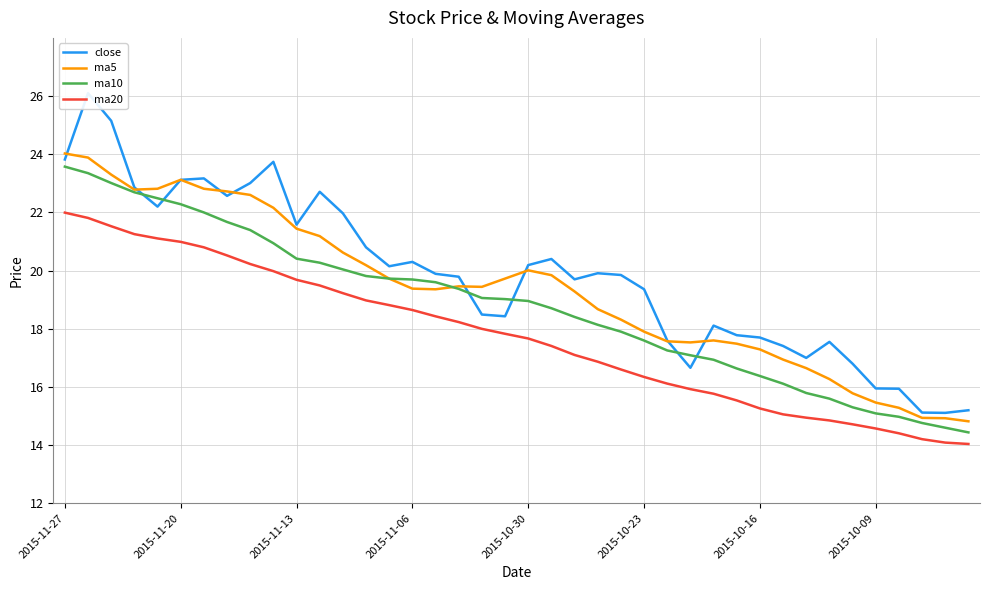

The ma10 series shows 25.4 at 2015-10-23. True or false?

False